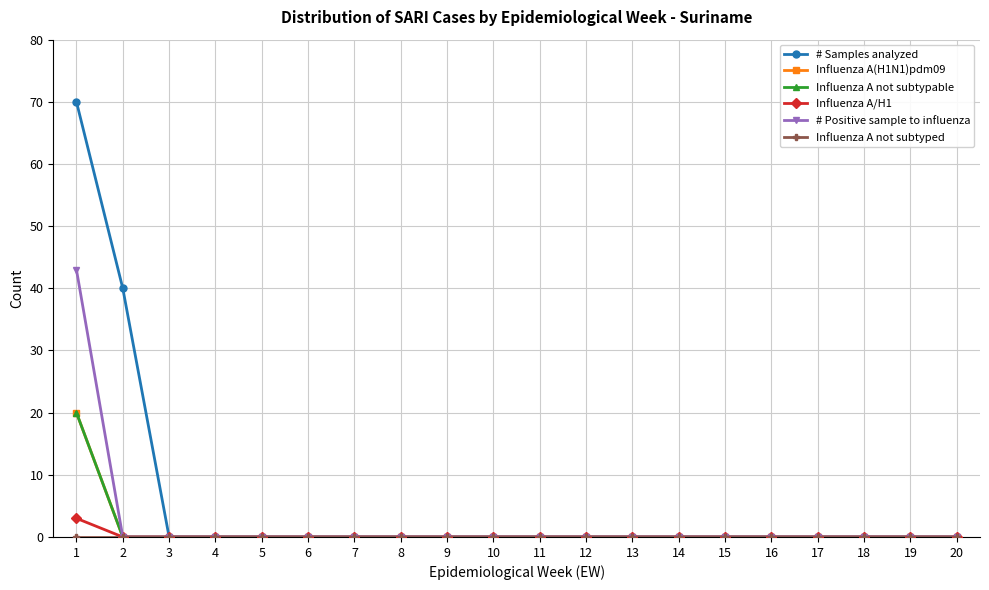

True or false: Influenza A(H1N1)pdm09 and Influenza A/H1 cross at least once.

False